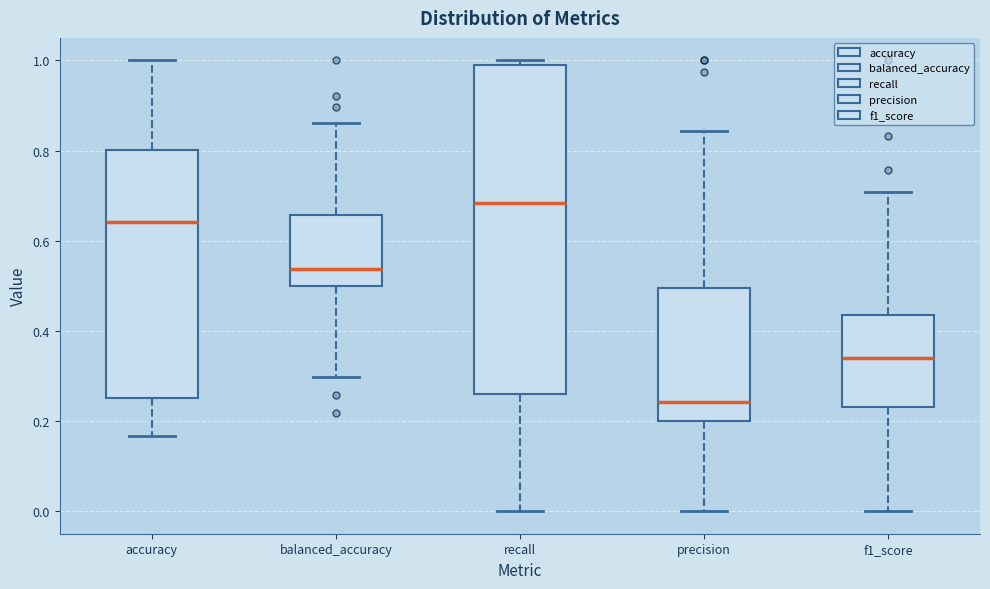

Reading left to right, transcribe this box plot: for each box, give where its median line is, the range the box spans, and where its two whiskers end, as read against the y-axis. The values are not printed on the chart, so give them approximately, as read against the axis.

accuracy: median 0.64, box 0.26 to 0.80, whiskers 0.16 to 1.00
balanced_accuracy: median 0.54, box 0.50 to 0.66, whiskers 0.30 to 0.86
recall: median 0.68, box 0.26 to 0.98, whiskers 0.00 to 1.00
precision: median 0.24, box 0.20 to 0.50, whiskers 0.00 to 0.84
f1_score: median 0.34, box 0.24 to 0.44, whiskers 0.00 to 0.70